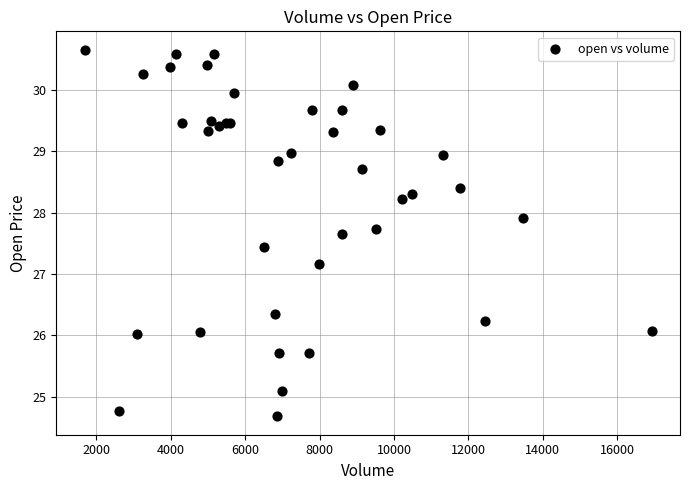

What Y value in the scatter plot is closest to 27?

27.2